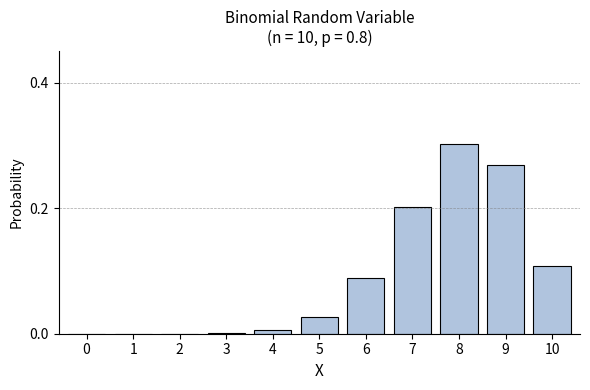

Which category has the highest value across all series?

8